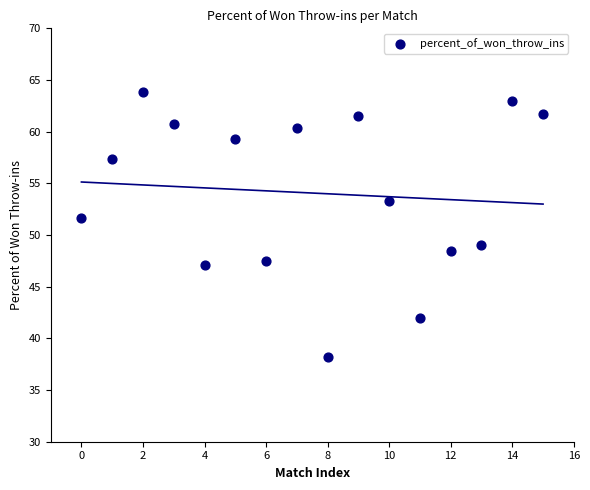

What is the range of Y values (max minus min)?

25.6